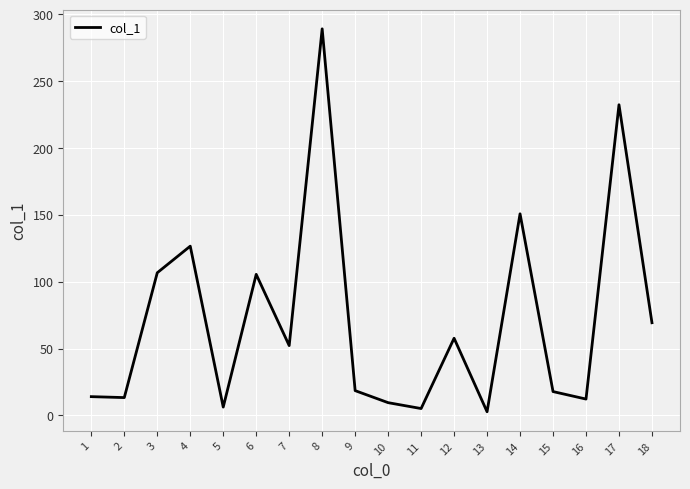

Read the value at 11.

5.1